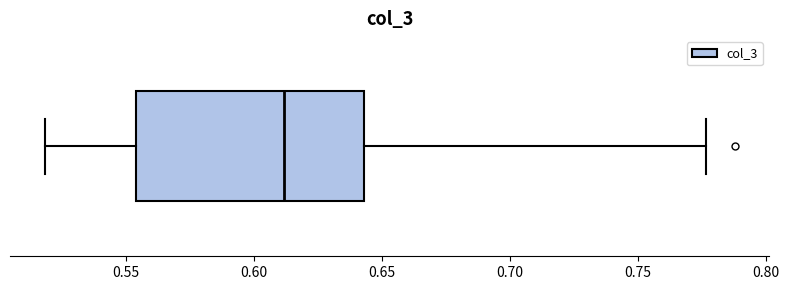

Read this box plot against the x-axis: the position of the median line, the range covered by the box, and the ends of both whiskers. The values are not printed on the chart, so give them approximately, as read against the axis.

median 0.610, box 0.555 to 0.645, whiskers 0.520 to 0.775